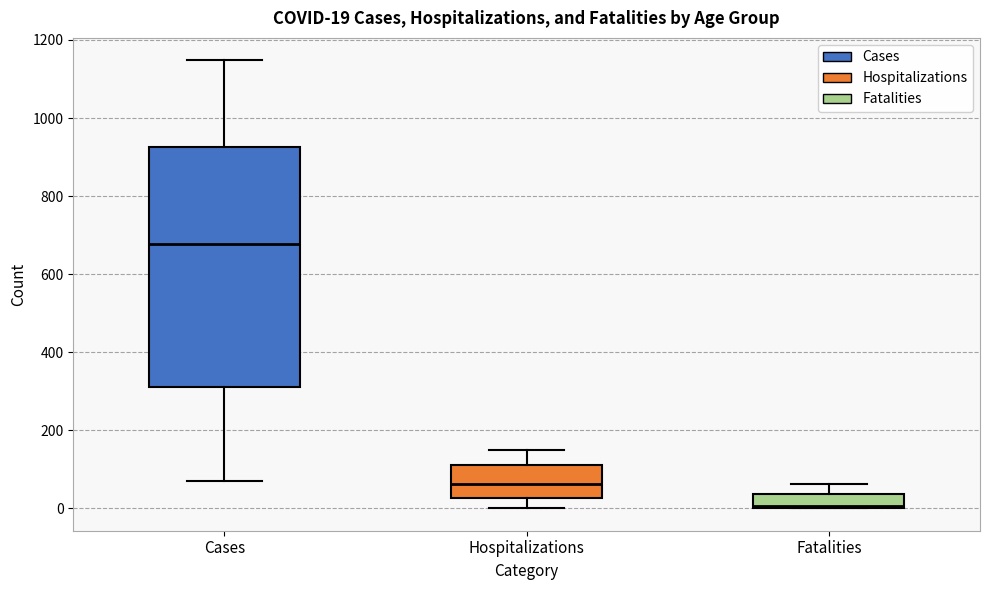

Which box's median line is the lowest?

Fatalities